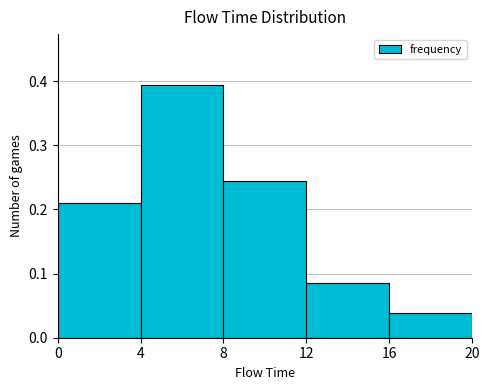

Reading left to right, list every bar in this chart as the range it spans on the x-axis followed by its height. The values are not printed on the chart, so give them approximately, as read against the axis.

0 to 4: 0.21
4 to 8: 0.39
8 to 12: 0.25
12 to 16: 0.09
16 to 20: 0.04